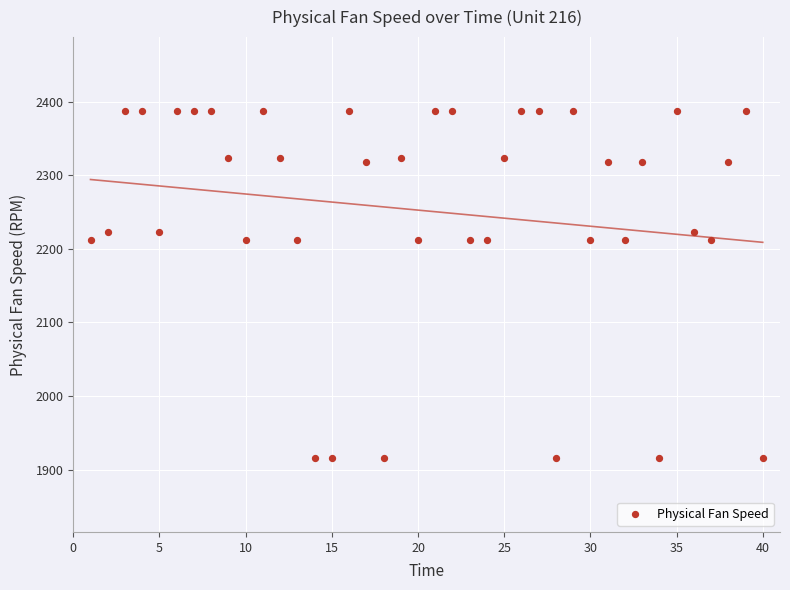

What is the range of Y values (max minus min)?

472.9